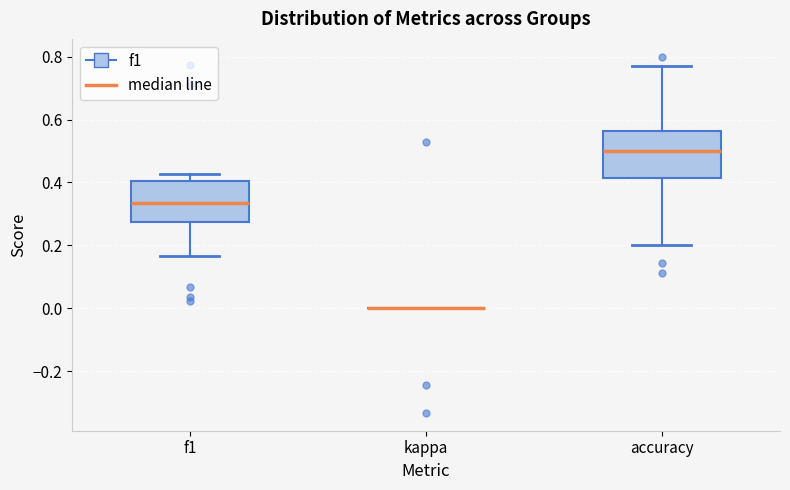

Reading left to right, transcribe this box plot: for each box, give where its median line is, the range the box spans, and where its two whiskers end, as read against the y-axis. The values are not printed on the chart, so give them approximately, as read against the axis.

f1: median 0.34, box 0.28 to 0.40, whiskers 0.16 to 0.42
kappa: box collapsed to a line at 0.00, whiskers 0.00 to 0.00
accuracy: median 0.50, box 0.42 to 0.56, whiskers 0.20 to 0.76